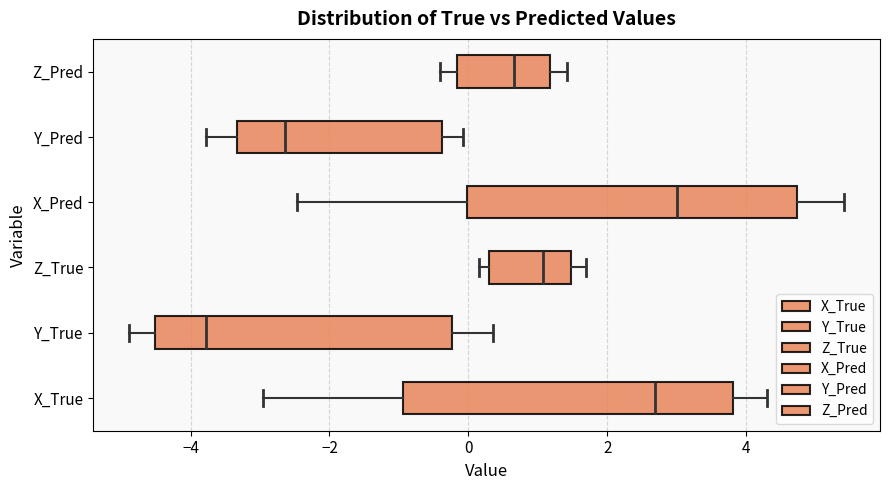

Reading bottom to top, read every box against the x-axis: the position of its median line, the range the box covers, and the ends of its whiskers. The values are not printed on the chart, so give them approximately, as read against the axis.

X_True: median 2.6, box -1.0 to 3.8, whiskers -3.0 to 4.2
Y_True: median -3.8, box -4.6 to -0.2, whiskers -4.8 to 0.4
Z_True: median 1.0, box 0.2 to 1.4, whiskers 0.2 (just left of the box's left edge) to 1.6
X_Pred: median 3.0, box 0.0 to 4.8, whiskers -2.4 to 5.4
Y_Pred: median -2.6, box -3.4 to -0.4, whiskers -3.8 to 0.0
Z_Pred: median 0.6, box -0.2 to 1.2, whiskers -0.4 to 1.4